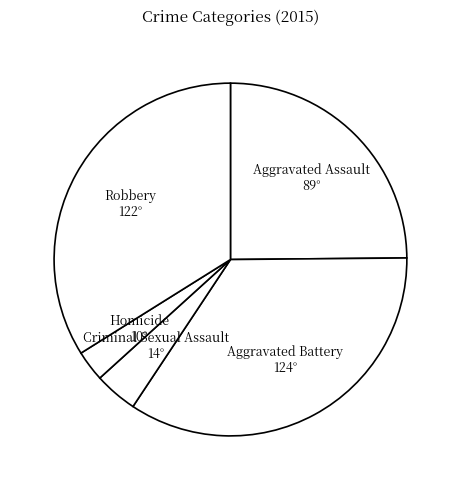

True or false: Robbery accounts for 44% of the total.

False